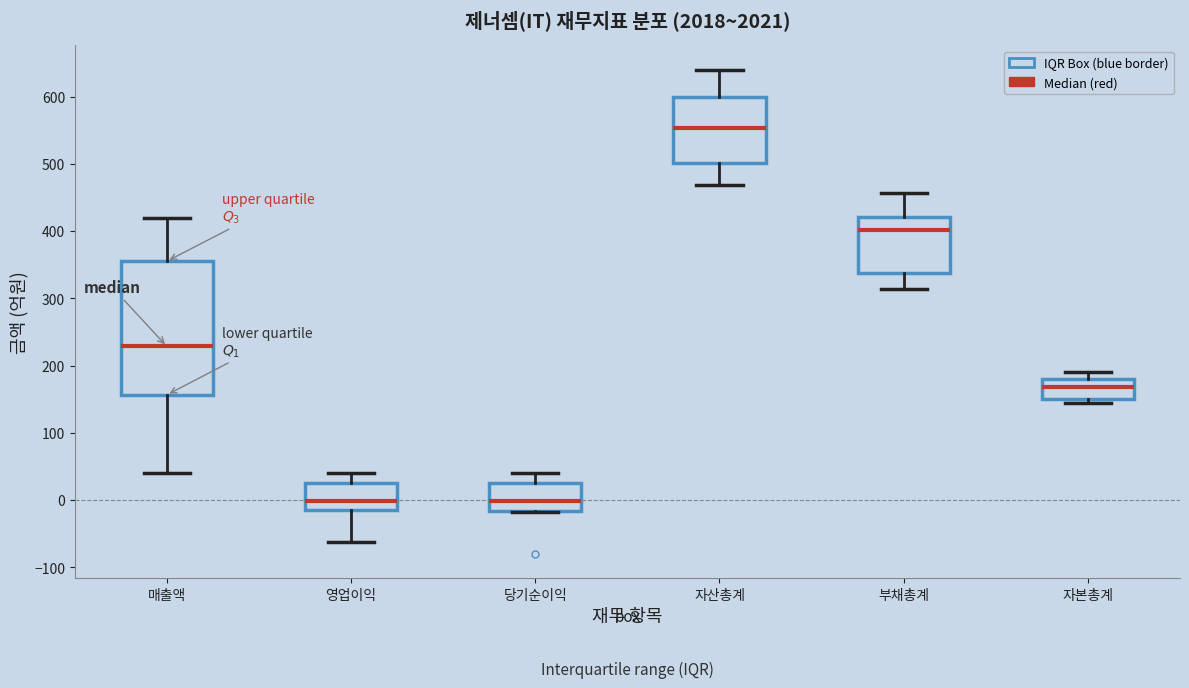

Which box has the highest median line?

자산총계